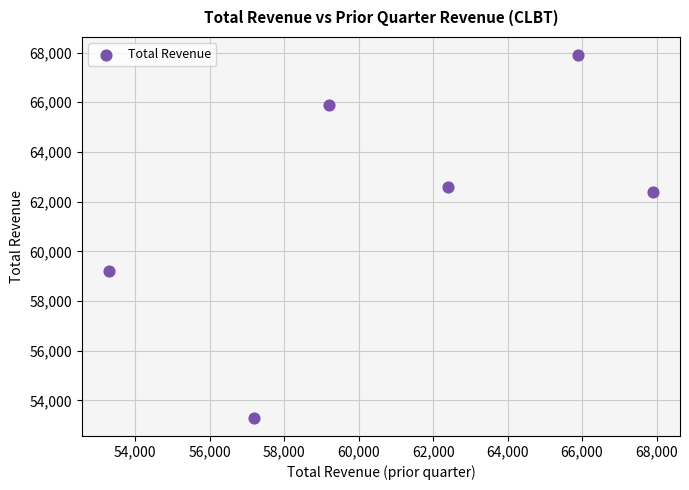

What is the average X value?

60983